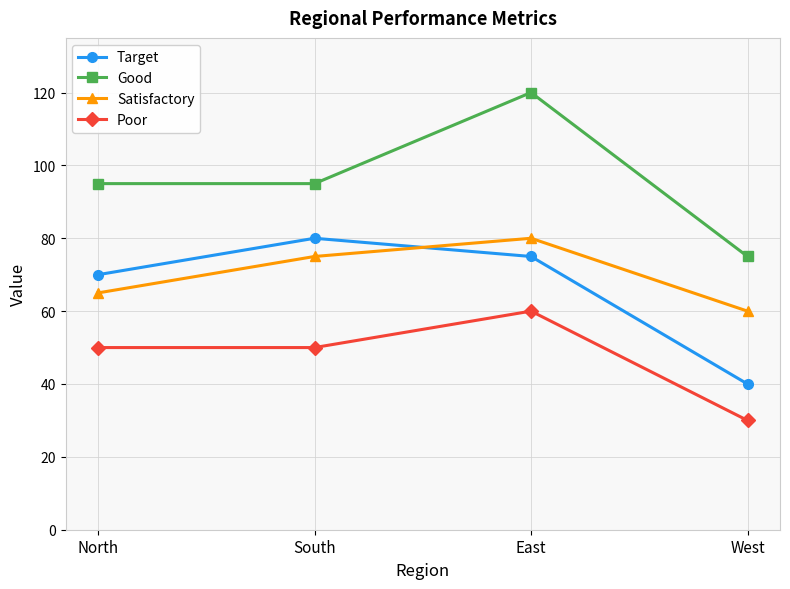

True or false: Satisfactory and Good intersect in this chart.

False